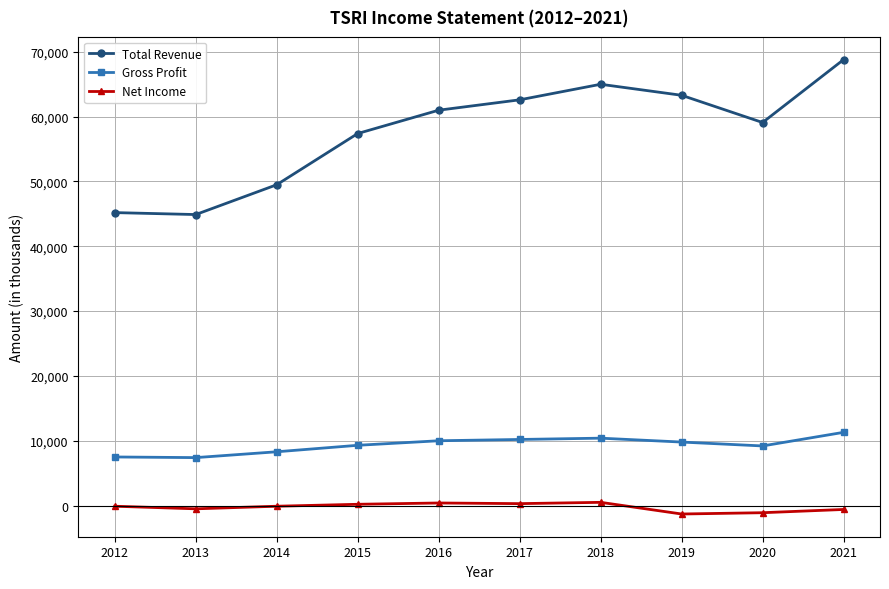

What is the spread (max minus min) of values at 2016?

60600